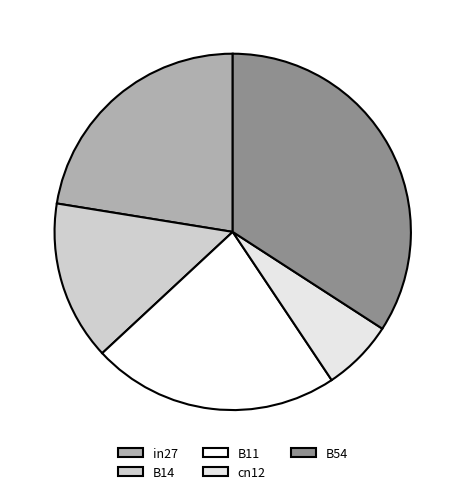

To the nearest percent, what portion does in27 represent?

22%